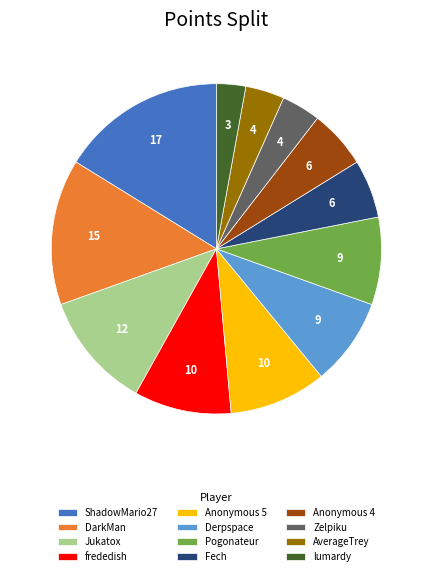

Do Jukatox and DarkMan together represent more than half of the pie?

No